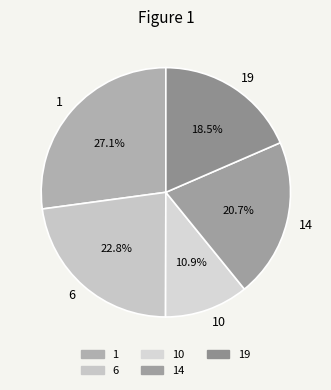

Which has a higher value, 10 or 19?

19